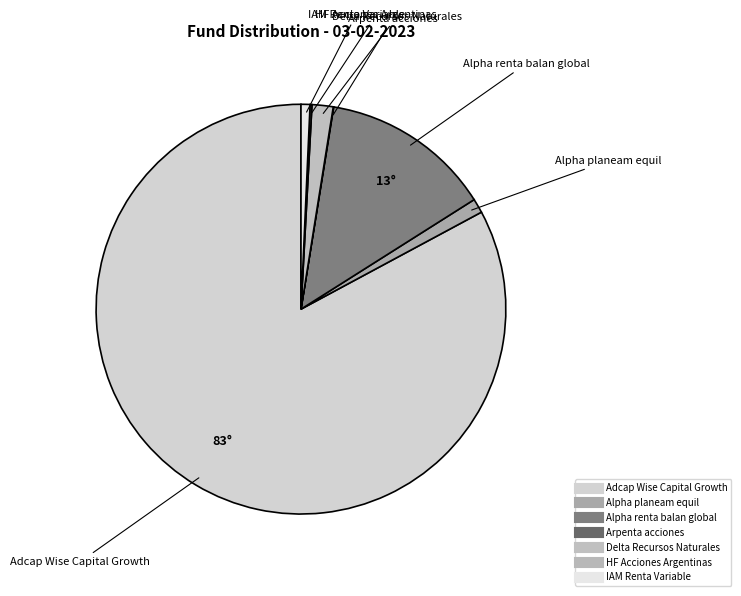

What is the change in value from Adcap Wise Capital Growth to HF Acciones Argentinas?

-17272471.1